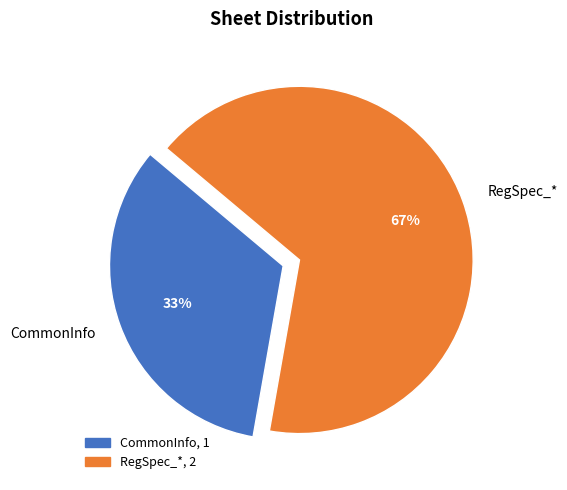

What percentage is the CommonInfo slice, to the nearest percent?

33%